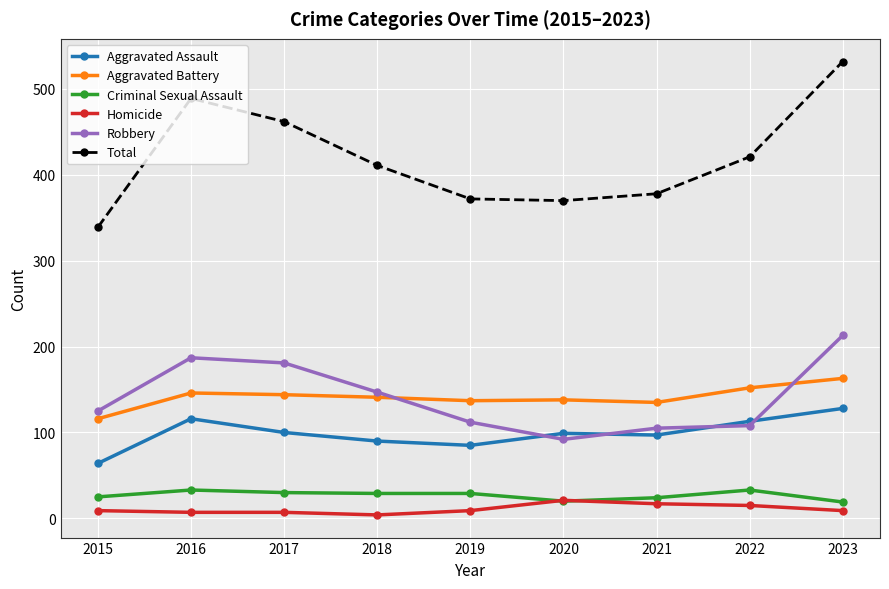

Count the number of data series in this chart.

6